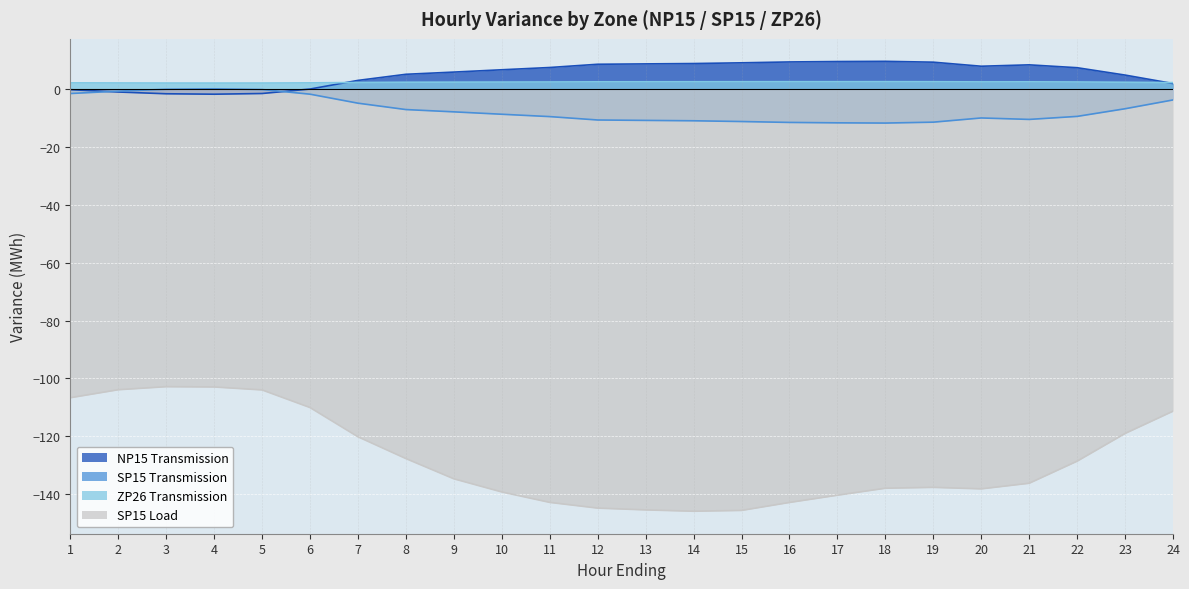

True or false: NP15 Transmission and SP15 Load cross at least once.

False